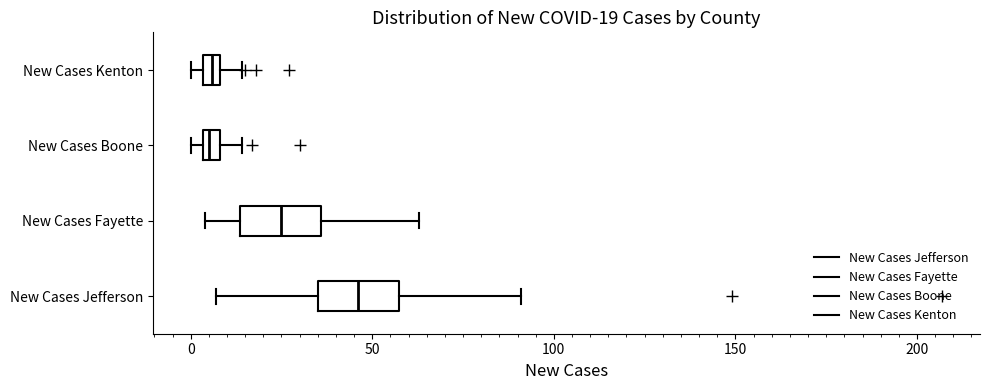

Which box's median line is the furthest to the right?

New Cases Jefferson